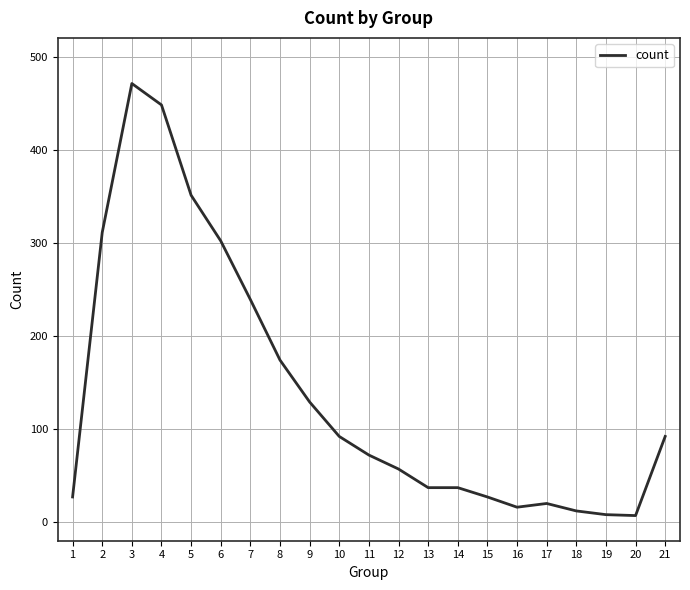

How many lines are shown in the chart?

1